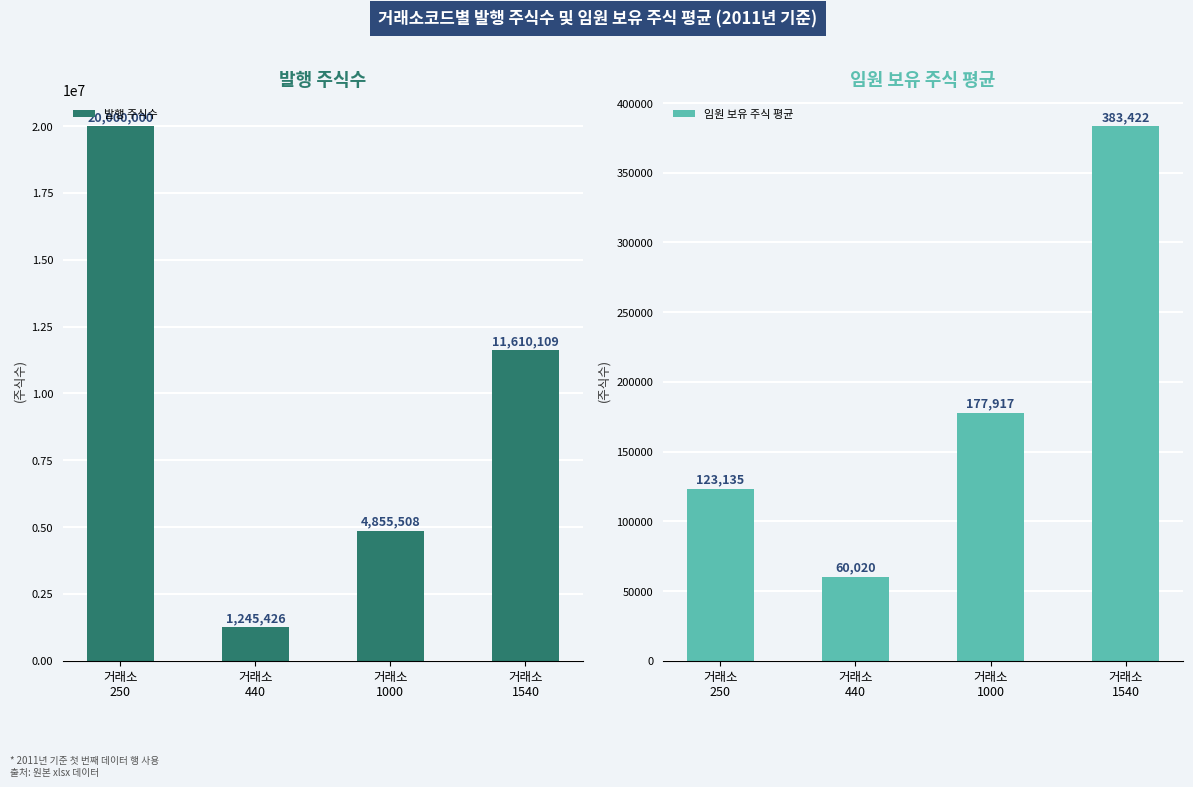

Reading left to right, what are all the values shown in this chart?

발행 주식수: 거래소
250=20000000.0	거래소
440=1245426.0	거래소
1000=4855508.0	거래소
1540=11610109.0
임원 보유 주식 평균: 거래소
250=123134.6	거래소
440=60020.0	거래소
1000=177917.1	거래소
1540=383422.1